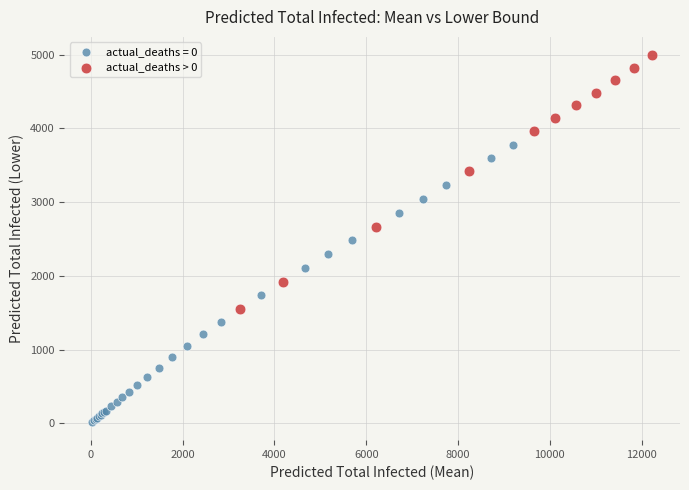

Which series contains the lowest Y value?

actual_deaths = 0